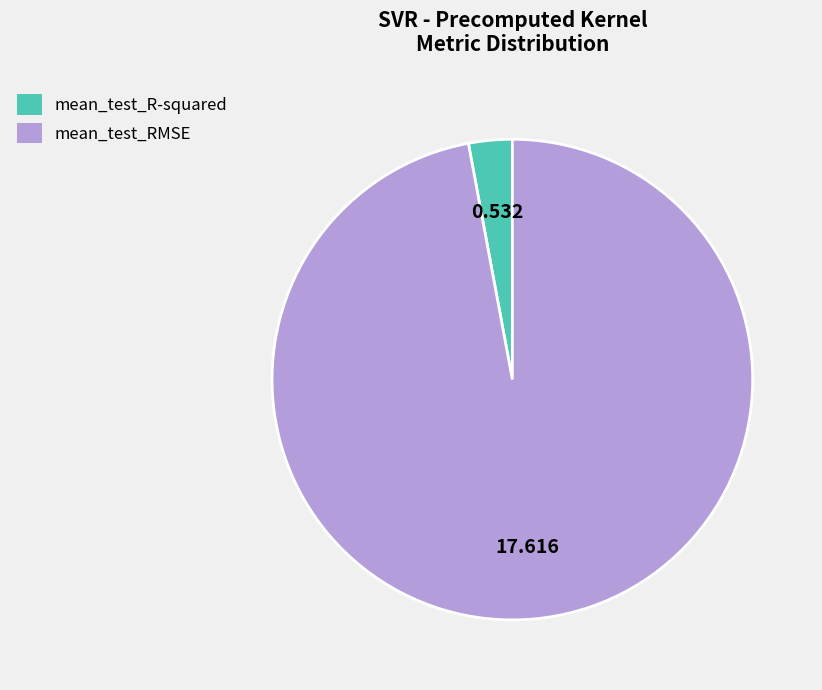

Is it true that mean_test_R-squared is 3% of the pie?

True